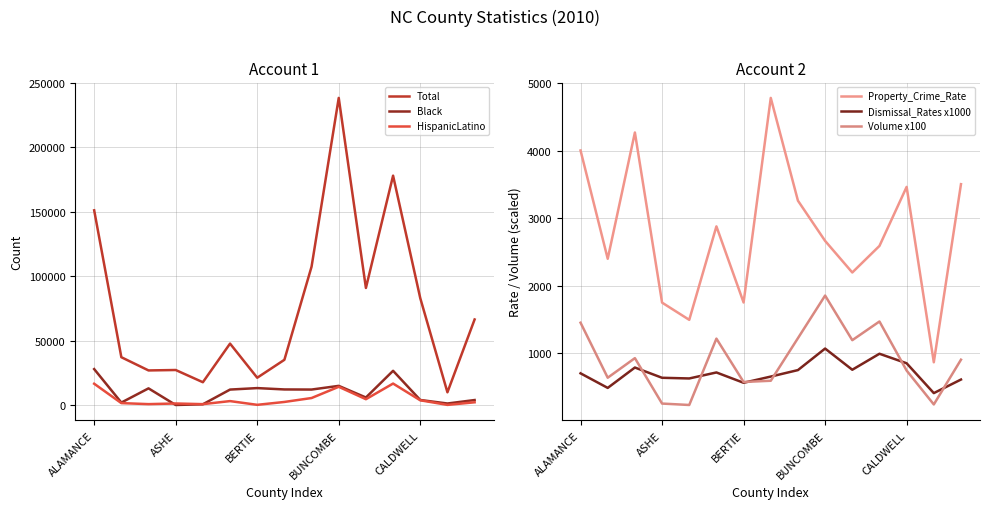

What is the highest value of the HispanicLatino series?

16767